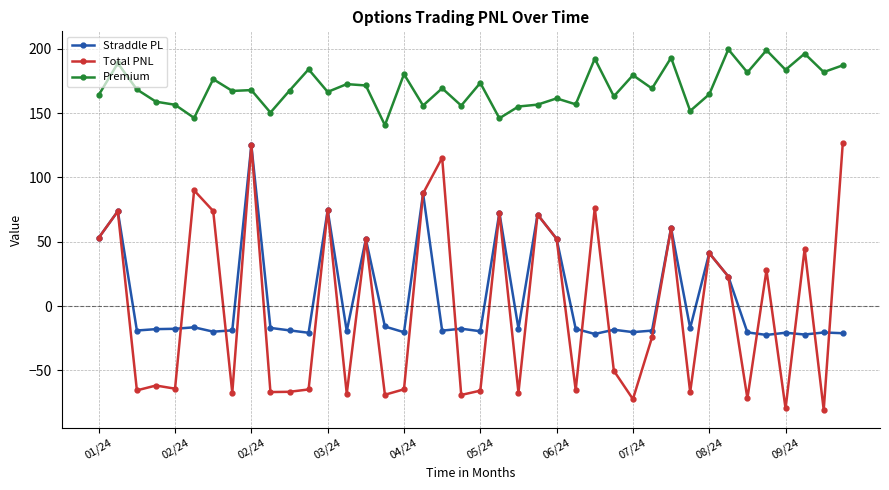

Which series has the largest range (max minus min)?

Total PNL